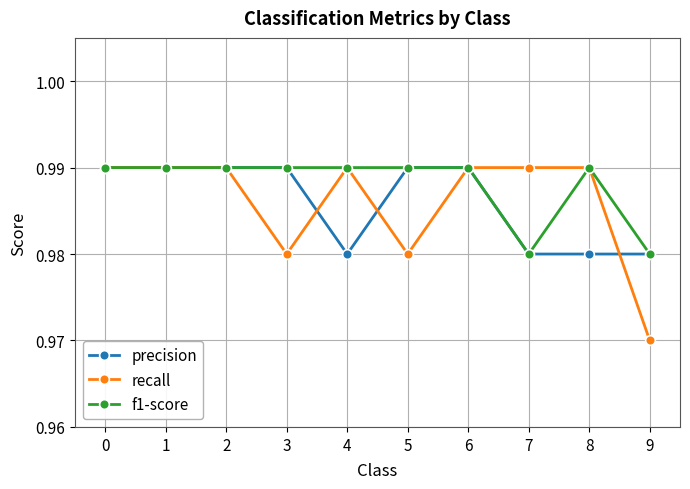

Which series has the largest total across all categories?

f1-score